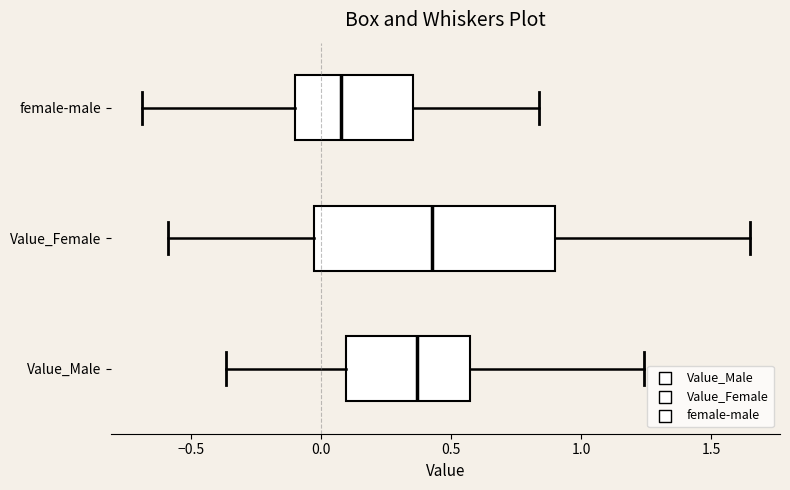

Reading bottom to top, transcribe this box plot: for each box, give where its median line is, the range the box spans, and where its two whiskers end, as read against the x-axis. The values are not printed on the chart, so give them approximately, as read against the axis.

Value_Male: median 0.35, box 0.10 to 0.55, whiskers -0.35 to 1.25
Value_Female: median 0.45, box -0.05 to 0.90, whiskers -0.60 to 1.65
female-male: median 0.10, box -0.10 to 0.35, whiskers -0.70 to 0.85